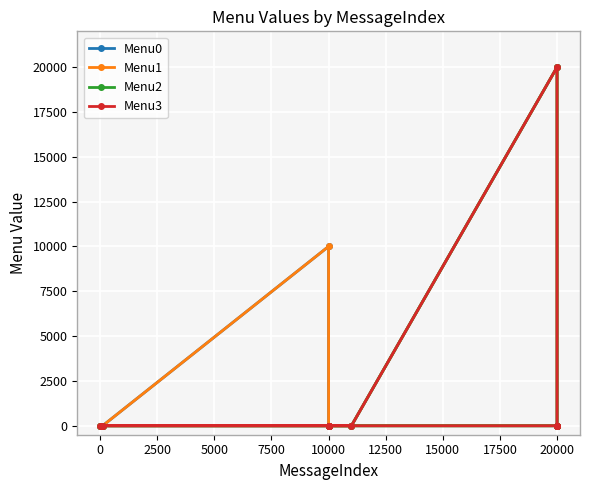

Which series has the widest spread of values?

Menu3